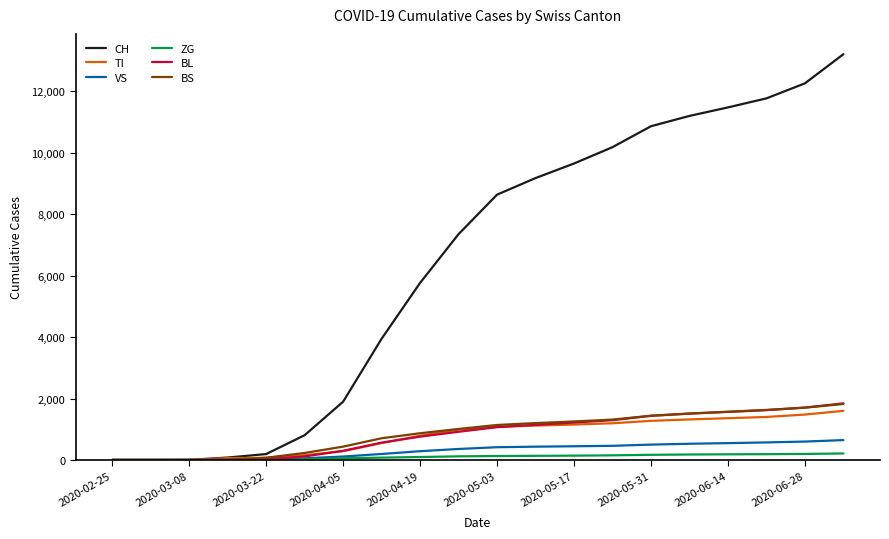

Which series has the largest total across all categories?

CH